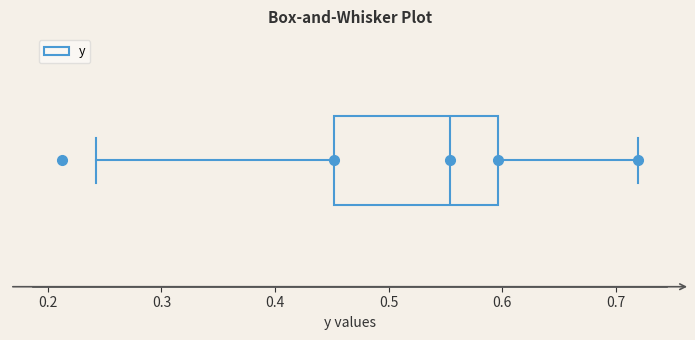

Read this box plot against the x-axis: the position of the median line, the range covered by the box, and the ends of both whiskers. The values are not printed on the chart, so give them approximately, as read against the axis.

median 0.55, box 0.45 to 0.60, whiskers 0.24 to 0.72